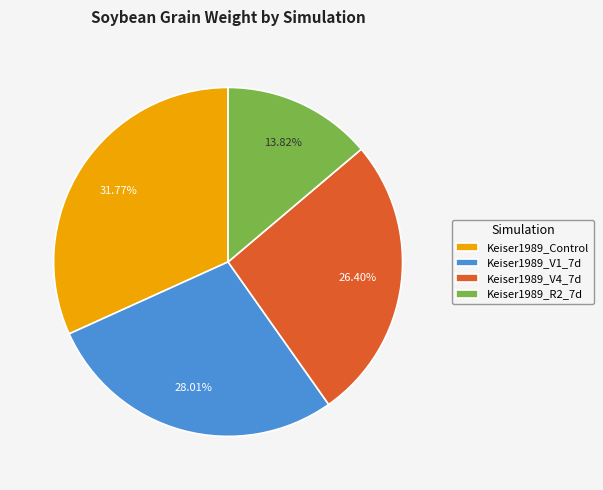

What percentage is the Keiser1989_V1_7d slice, to the nearest percent?

28%